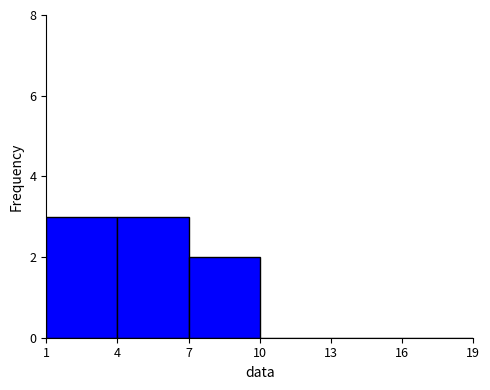

Reading left to right, transcribe this chart: for each bar, give the range it covers on the x-axis and its height. The values are not printed on the chart, so give them approximately, as read against the axis.

1 to 4: 3
4 to 7: 3
7 to 10: 2
10 to 13: 0
13 to 16: 0
16 to 19: 0